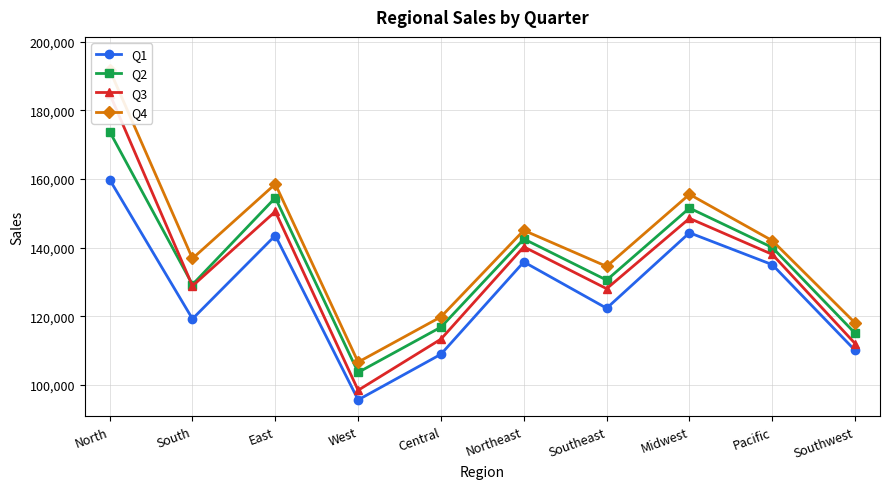

Reading left to right, transcribe all the data shown in this chart.

Q1: 159800	119200	143500	95600	108900	135800	122300	144300	135000	110000
Q2: 173800	129200	154500	103600	116800	142500	130500	151500	140000	115000
Q3: 184800	128800	150500	98400	113300	140200	128000	148500	138000	112000
Q4: 191800	136800	158500	106600	119800	145000	134500	155500	142000	118000